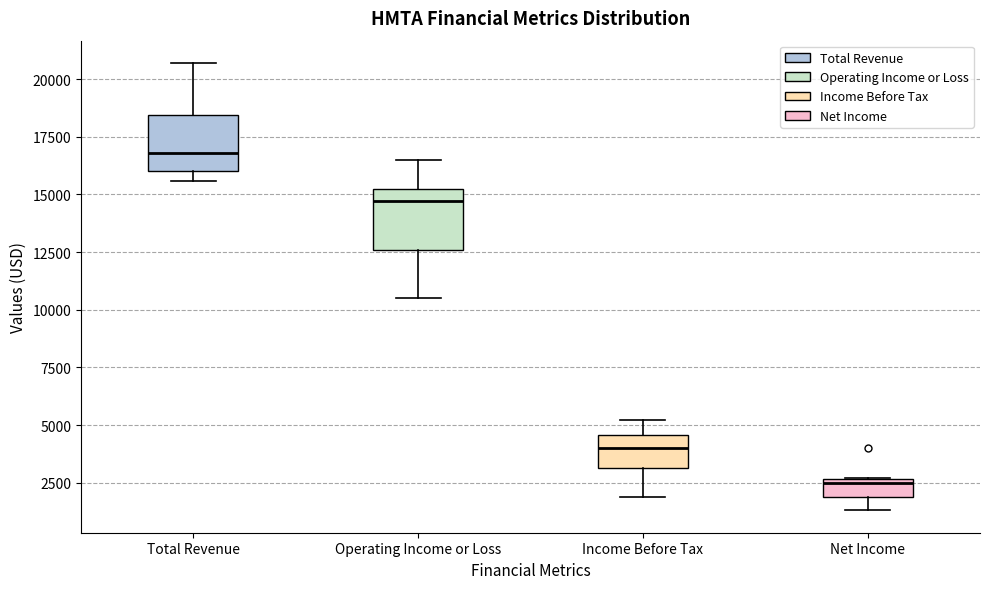

Which box's median line is the lowest?

Net Income